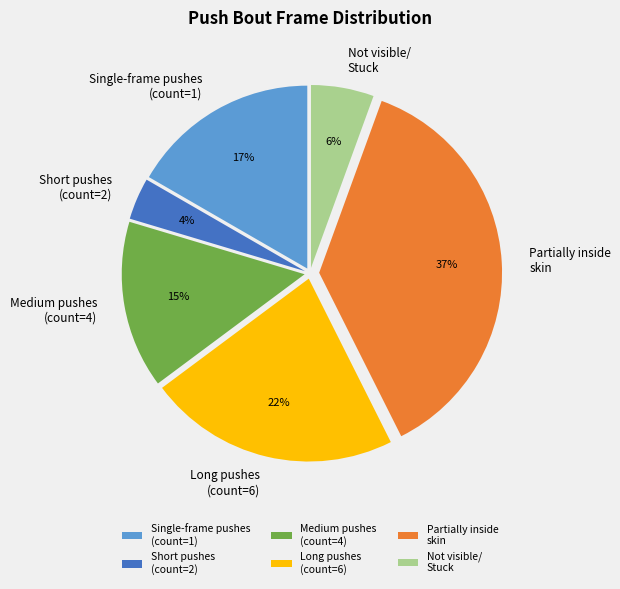

To the nearest percent, what portion does Single-frame pushes (count=1) represent?

17%